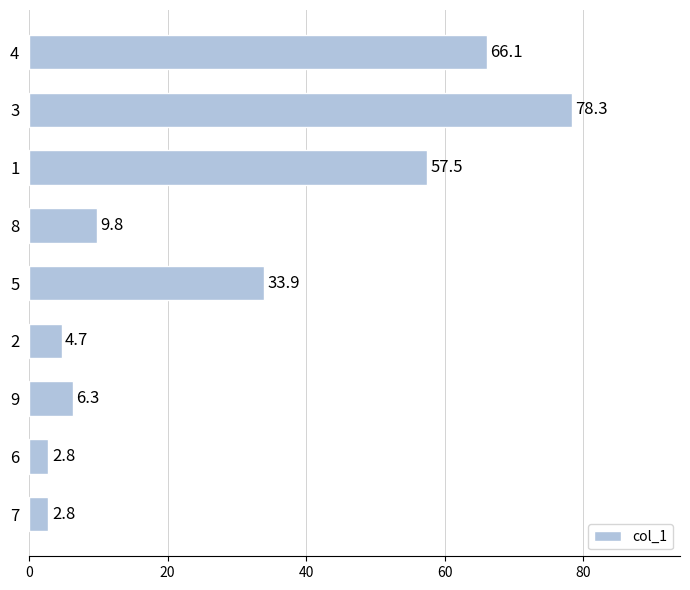

What is the smallest value displayed?

2.8